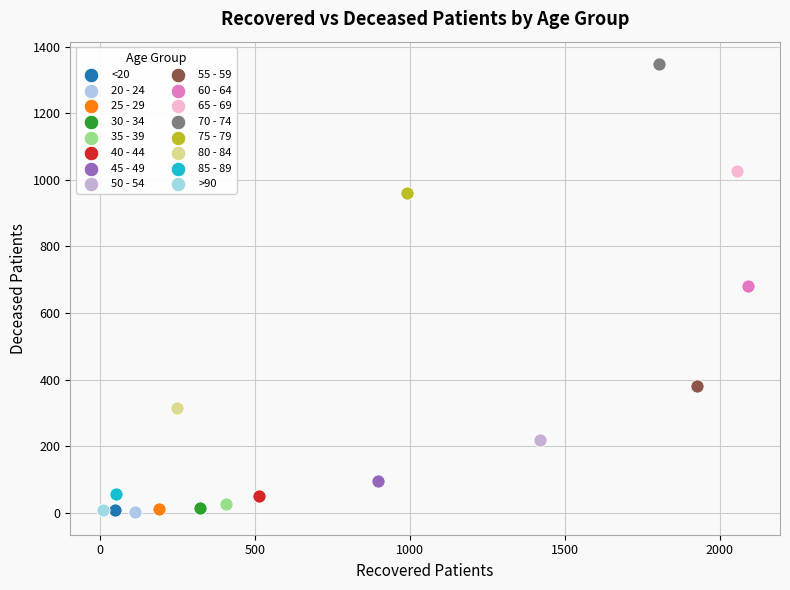

Which series reaches the maximum Y coordinate?

70 - 74